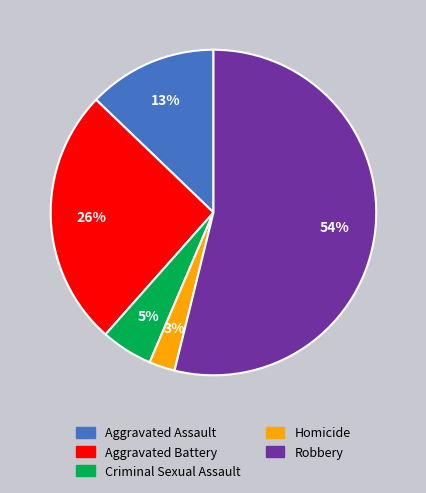

Is Robbery the majority of the pie?

Yes